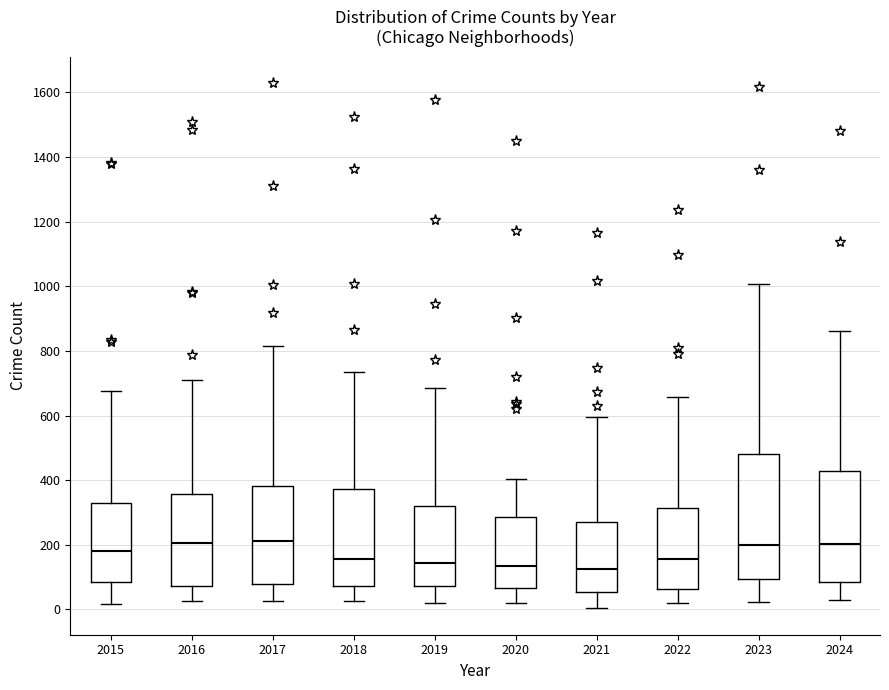

Where does the lower whisker of the box at x = 2016 end on the y-axis? The values are not printed on the chart, so give them approximately, as read against the axis.

20